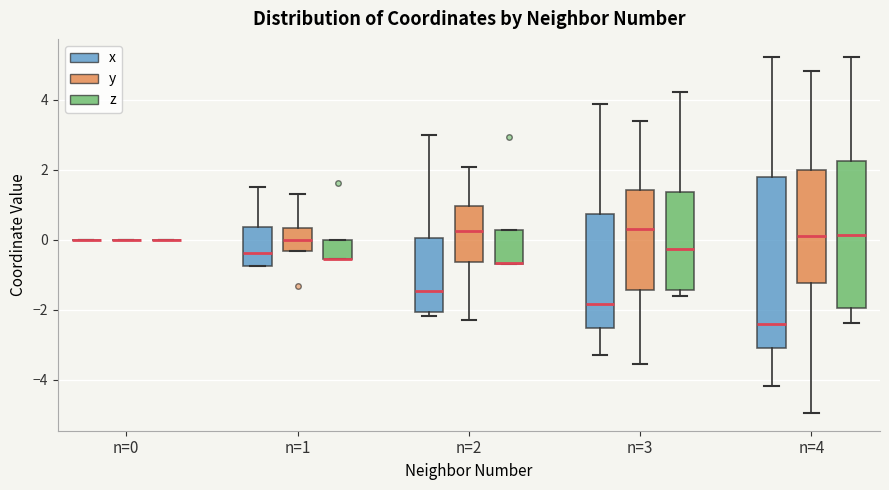

Reading left to right, transcribe this box plot: for each box, give where its median line is, the range the box spans, and where its two whiskers end, as read against the y-axis. The values are not printed on the chart, so give them approximately, as read against the axis.

n=0 (x): box collapsed to a line at 0.0, whiskers 0.0 to 0.0
n=0 (y): box collapsed to a line at 0.0, whiskers 0.0 to 0.0
n=0 (z): box collapsed to a line at 0.0, whiskers 0.0 to 0.0
n=1 (x): median -0.4, box -0.8 to 0.4, whiskers -0.8 to 1.6
n=1 (y): median 0.0, box -0.4 to 0.4, whiskers -0.4 to 1.4
n=1 (z): median -0.6 (drawn on the box's lower edge), box -0.6 to 0.0, whiskers -0.6 to 0.0
n=2 (x): median -1.4, box -2.0 to 0.0, whiskers -2.2 to 3.0
n=2 (y): median 0.2, box -0.6 to 1.0, whiskers -2.4 to 2.0
n=2 (z): median -0.6 (drawn on the box's lower edge), box -0.6 to 0.2, whiskers -0.6 to 0.2
n=3 (x): median -1.8, box -2.6 to 0.8, whiskers -3.2 to 3.8
n=3 (y): median 0.4, box -1.4 to 1.4, whiskers -3.6 to 3.4
n=3 (z): median -0.2, box -1.4 to 1.4, whiskers -1.6 to 4.2
n=4 (x): median -2.4, box -3.0 to 1.8, whiskers -4.2 to 5.2
n=4 (y): median 0.2, box -1.2 to 2.0, whiskers -5.0 to 4.8
n=4 (z): median 0.2, box -2.0 to 2.2, whiskers -2.4 to 5.2